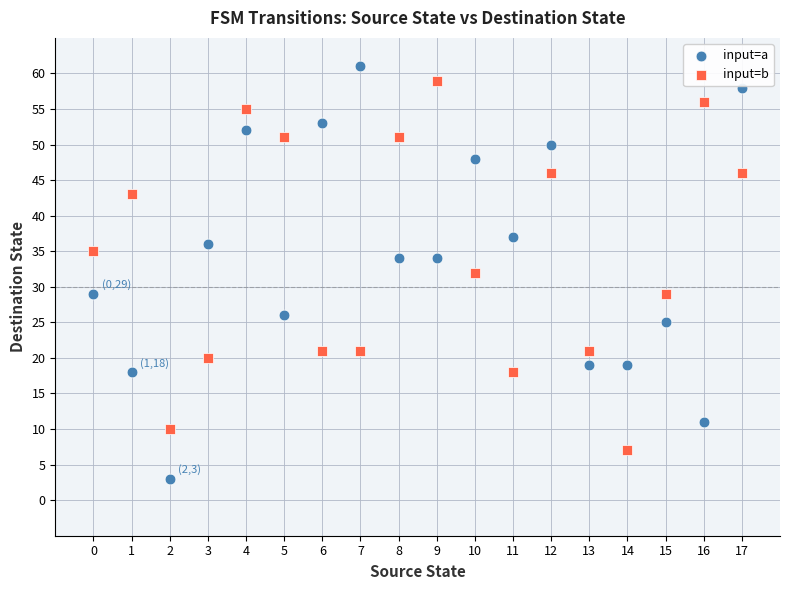

Which series has the largest Y range (max minus min)?

input=a